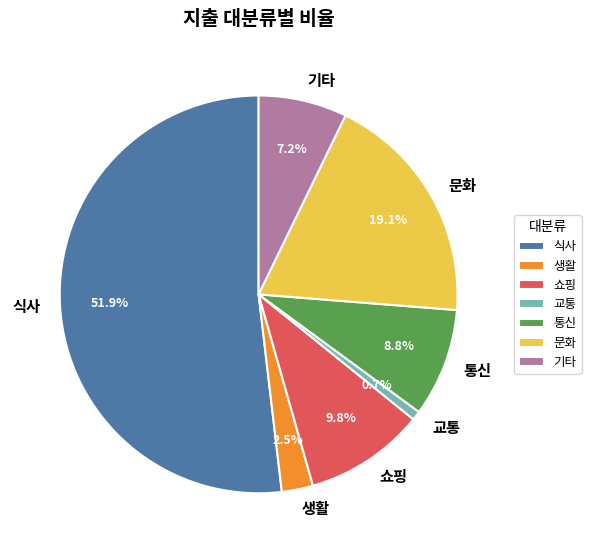

Between 교통 and 쇼핑, which is larger?

쇼핑